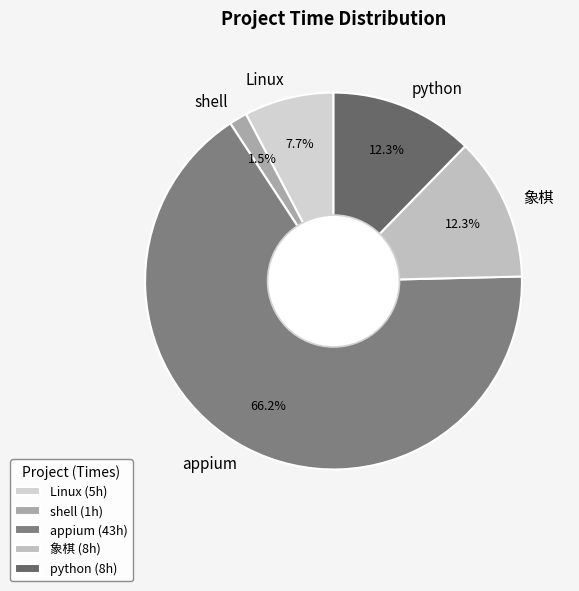

Between 象棋 and appium, which is larger?

appium